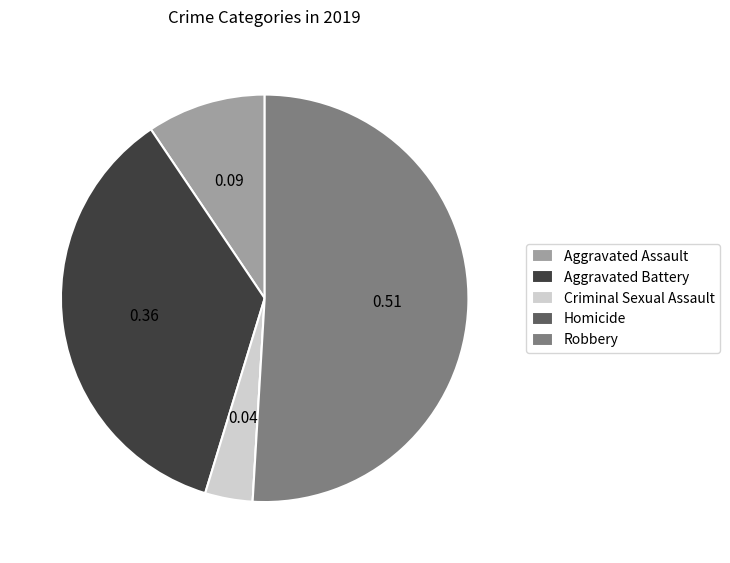

What is the largest slice in the pie chart?

Robbery